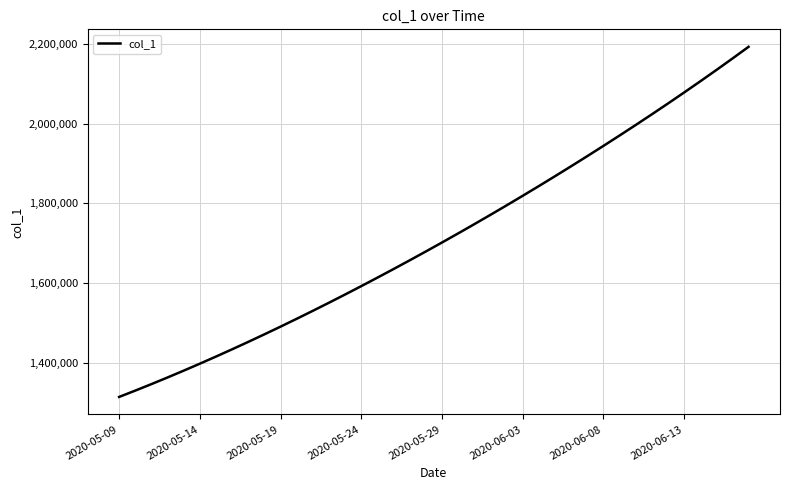

What is the difference between the maximum and minimum values?

877088.5